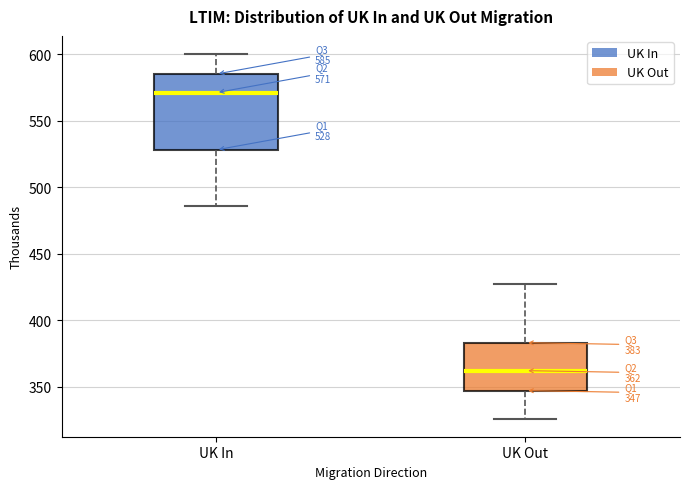

Which box's median line is the highest?

UK In